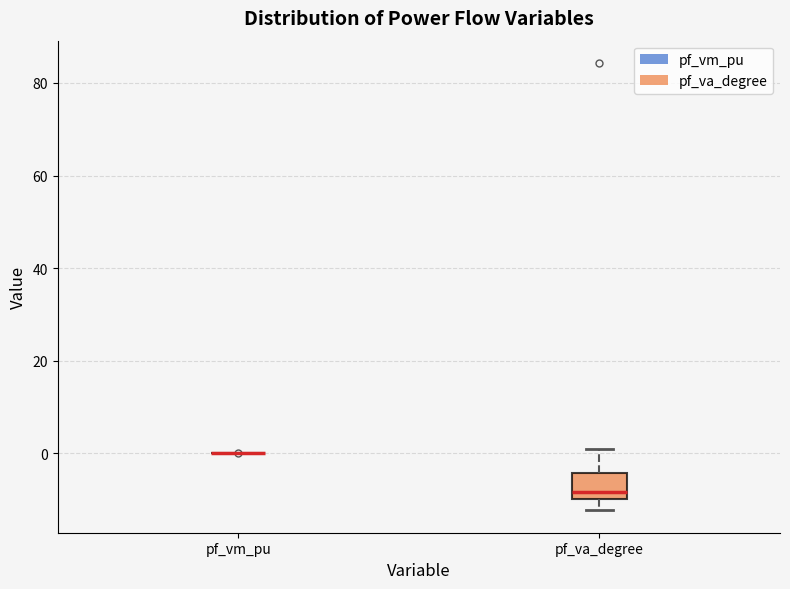

Reading left to right, read every box against the y-axis: the position of its median line, the range the box covers, and the ends of its whiskers. The values are not printed on the chart, so give them approximately, as read against the axis.

pf_vm_pu: box collapsed to a line at 0, whiskers 0 to 0
pf_va_degree: median -8, box -10 to -4, whiskers -12 to 0